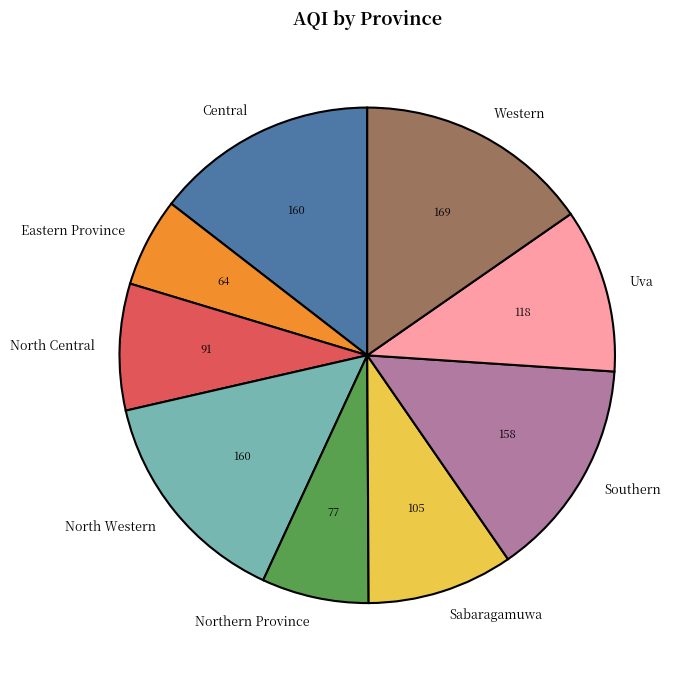

The Uva slice represents 22% of the pie. True or false?

False